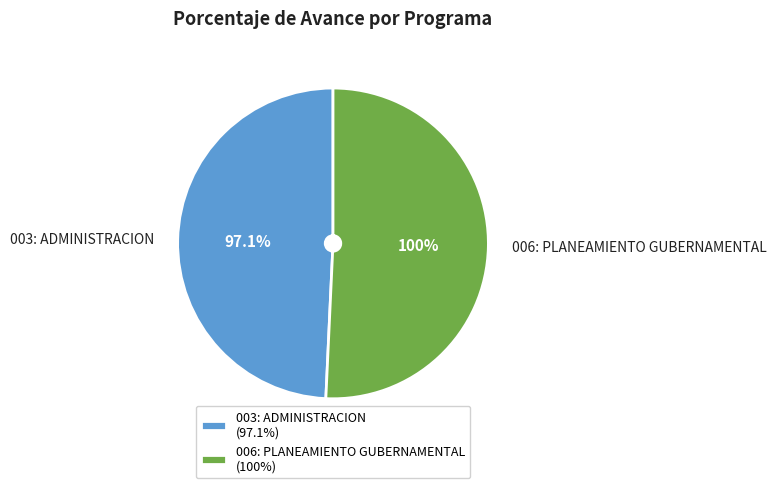

Is there a majority slice in this chart?

Yes